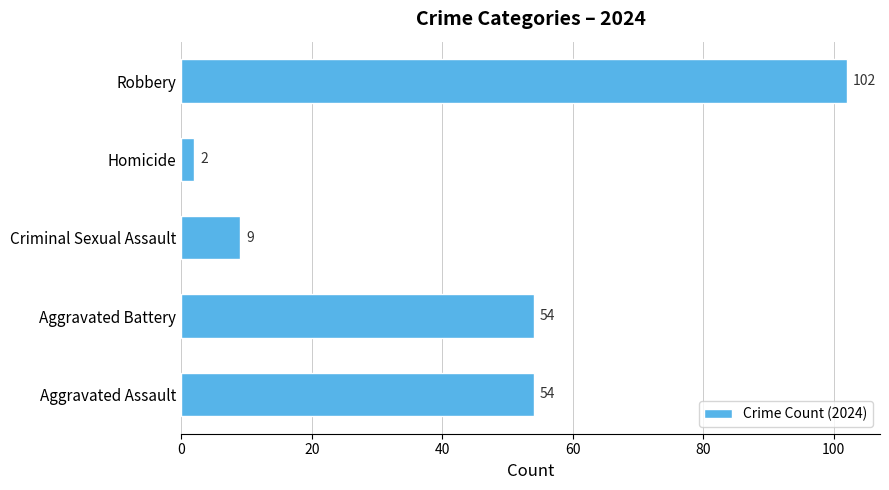

What is the average value?

44